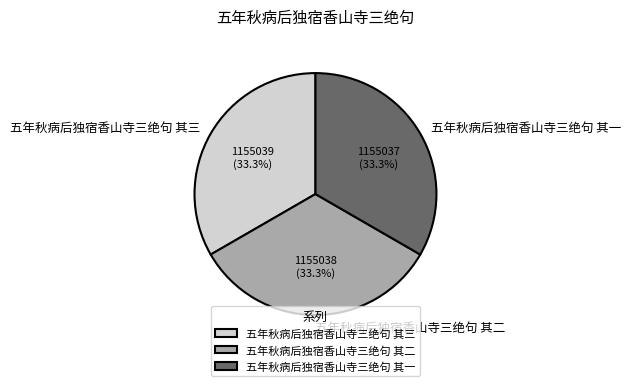

Is 五年秋病后独宿香山寺三绝句 其三 the majority of the pie?

No